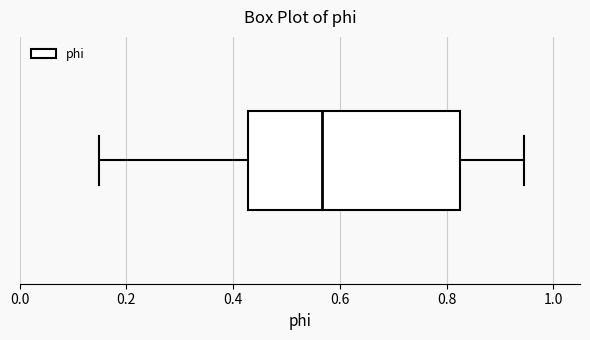

Read this box plot against the x-axis: the position of the median line, the range covered by the box, and the ends of both whiskers. The values are not printed on the chart, so give them approximately, as read against the axis.

median 0.56, box 0.42 to 0.82, whiskers 0.14 to 0.94